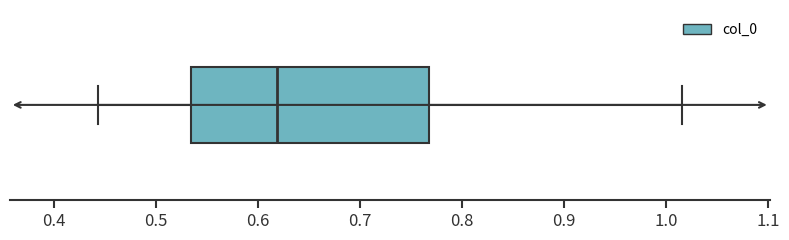

Read this box plot against the x-axis: the position of the median line, the range covered by the box, and the ends of both whiskers. The values are not printed on the chart, so give them approximately, as read against the axis.

median 0.62, box 0.53 to 0.77, whiskers 0.44 to 1.02